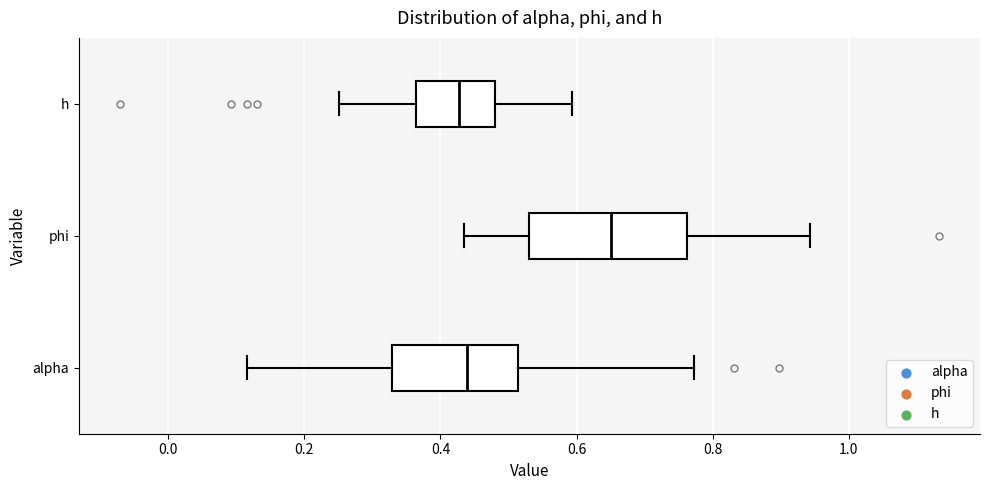

Reading bottom to top, read every box against the x-axis: the position of its median line, the range the box covers, and the ends of its whiskers. The values are not printed on the chart, so give them approximately, as read against the axis.

alpha: median 0.44, box 0.32 to 0.52, whiskers 0.12 to 0.78
phi: median 0.64, box 0.54 to 0.76, whiskers 0.44 to 0.94
h: median 0.42, box 0.36 to 0.48, whiskers 0.26 to 0.60